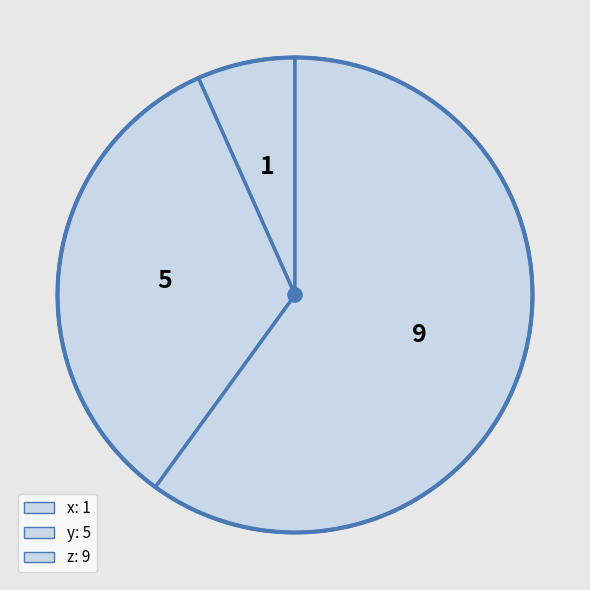

To the nearest percent, what is the difference between the largest and smallest slice percentages?

53%